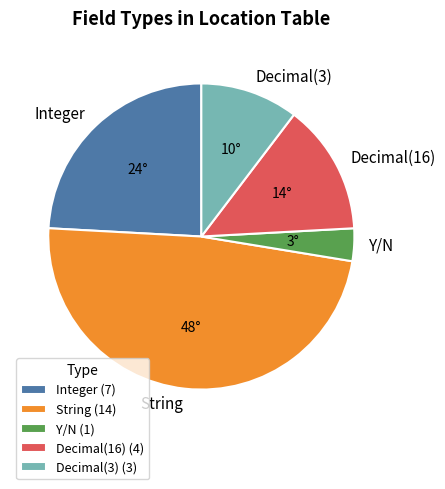

Is the sum of Integer and Decimal(16) greater than half?

No